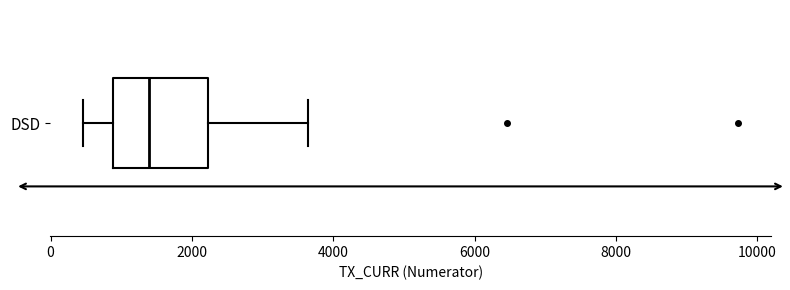

Transcribe this box plot: give where the median line is, the range the box spans, and where the two whiskers end, as read against the x-axis. The values are not printed on the chart, so give them approximately, as read against the axis.

median 1400, box 800 to 2200, whiskers 400 to 3600